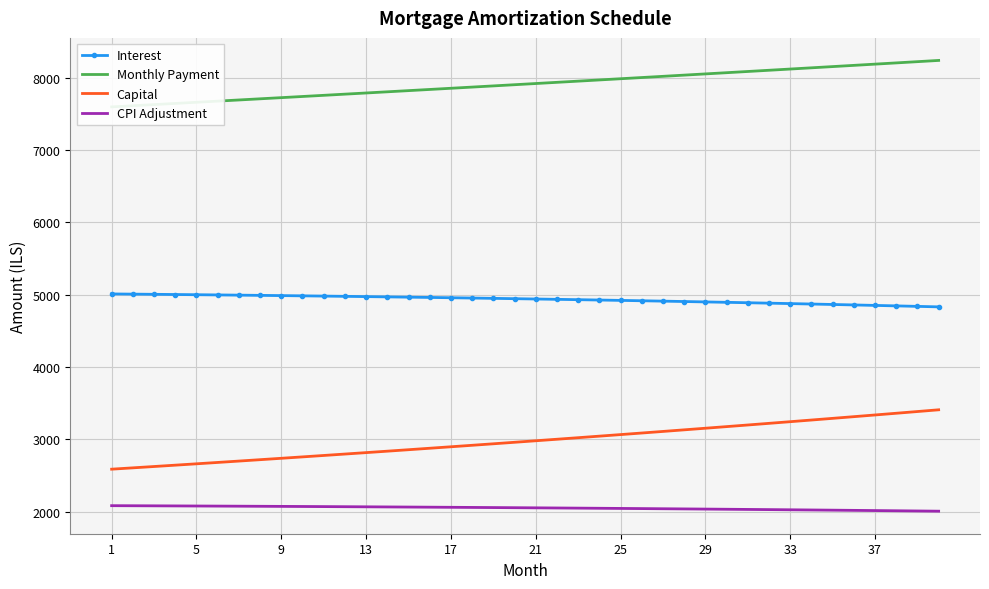

True or false: Monthly Payment and CPI Adjustment intersect in this chart.

False